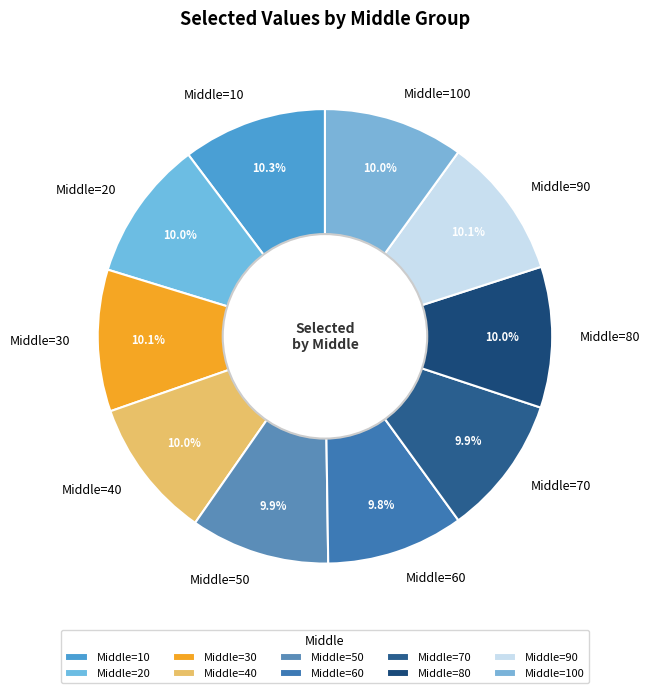

What is the total percentage of Middle=80 and Middle=10?

20.3%